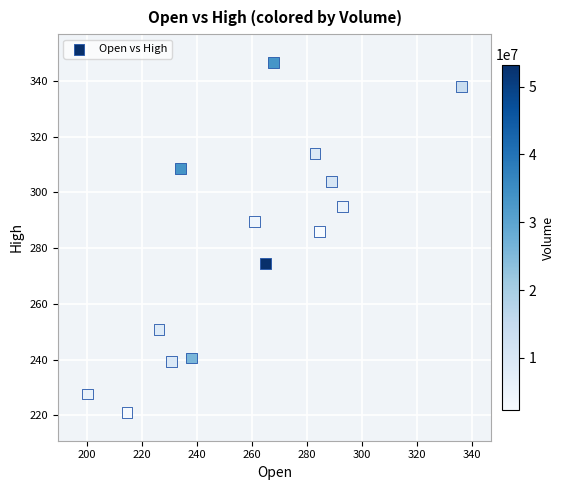

What Y value in the scatter plot is closest to 283?

286.0